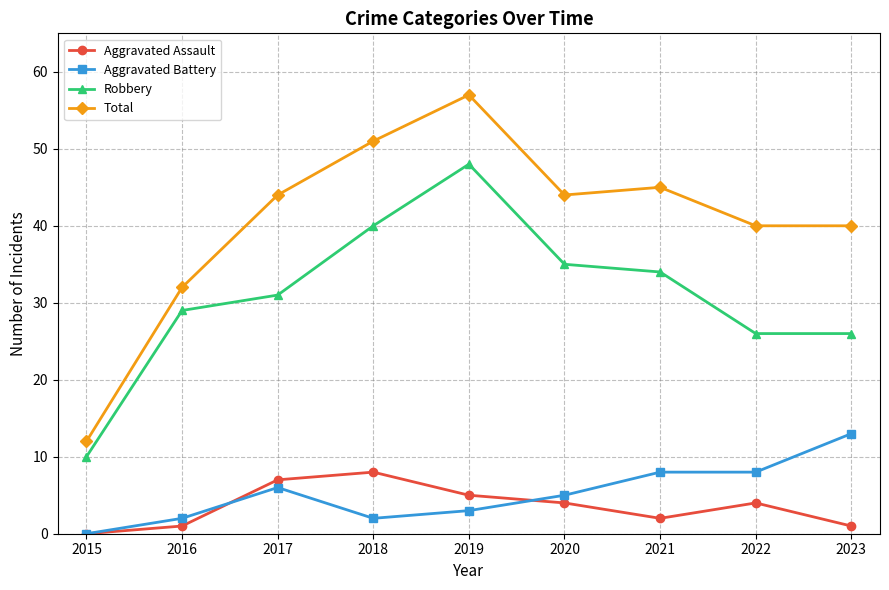

What is the spread (max minus min) of values at 2023?

39